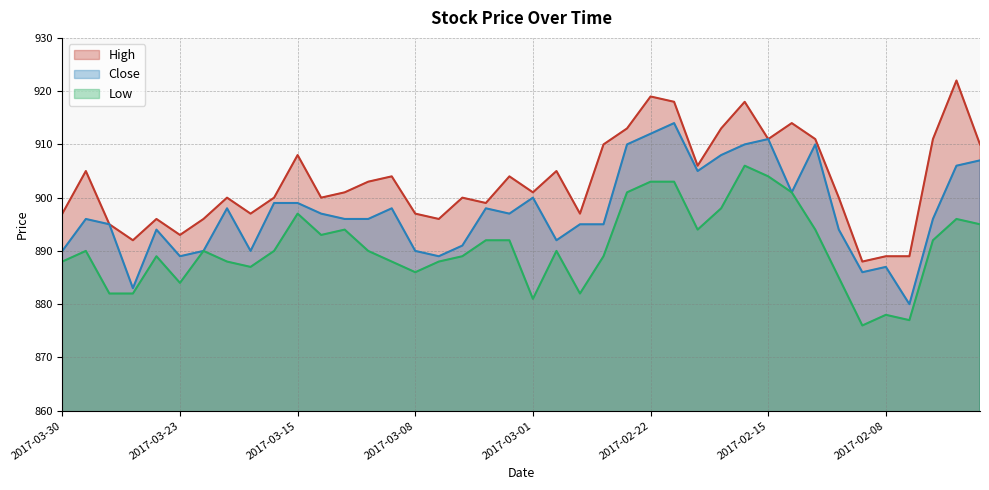

Which series has the widest spread of values?

High